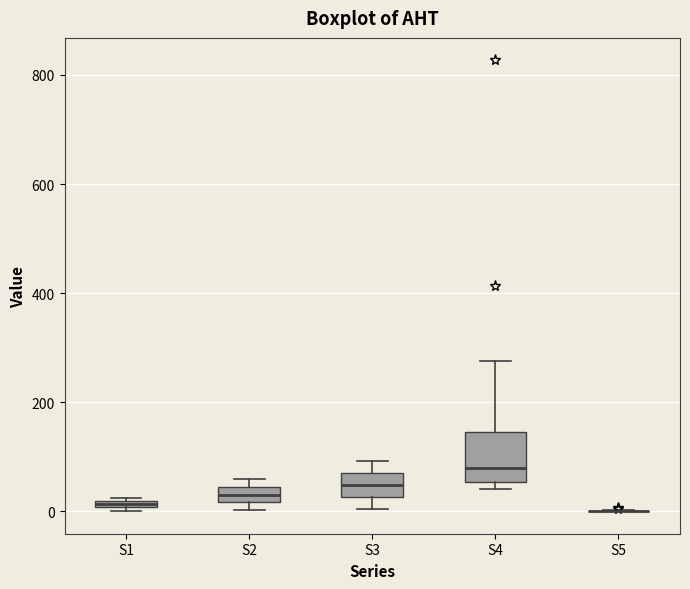

Where is the lower edge of the box for S2 on the y-axis? The values are not printed on the chart, so give them approximately, as read against the axis.

20